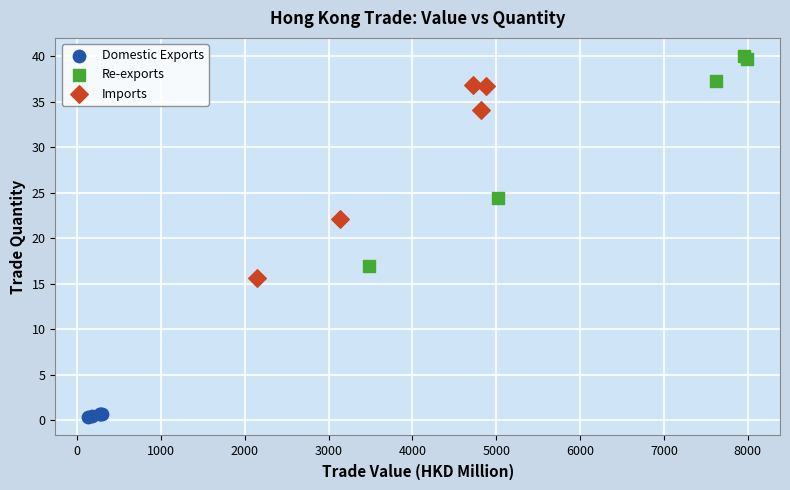

Which series reaches the maximum Y coordinate?

Re-exports